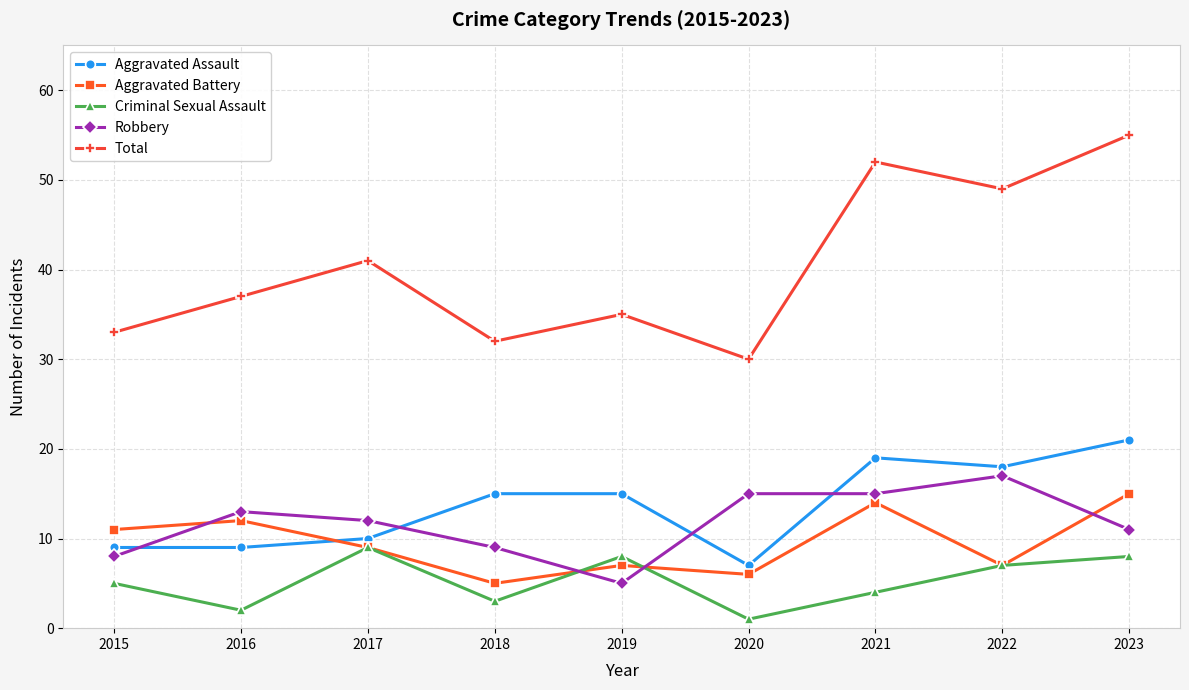

At which label does Total reach its minimum?

2020